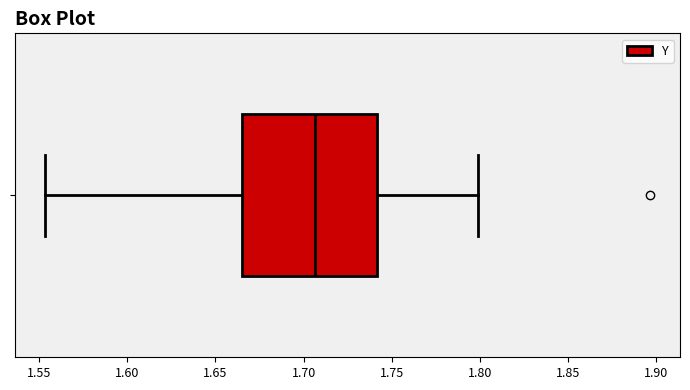

Transcribe this box plot: give where the median line is, the range the box spans, and where the two whiskers end, as read against the x-axis. The values are not printed on the chart, so give them approximately, as read against the axis.

median 1.705, box 1.665 to 1.740, whiskers 1.555 to 1.800